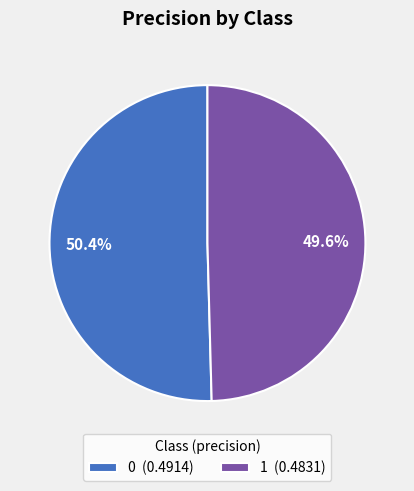

Count the number of slices in the pie.

2